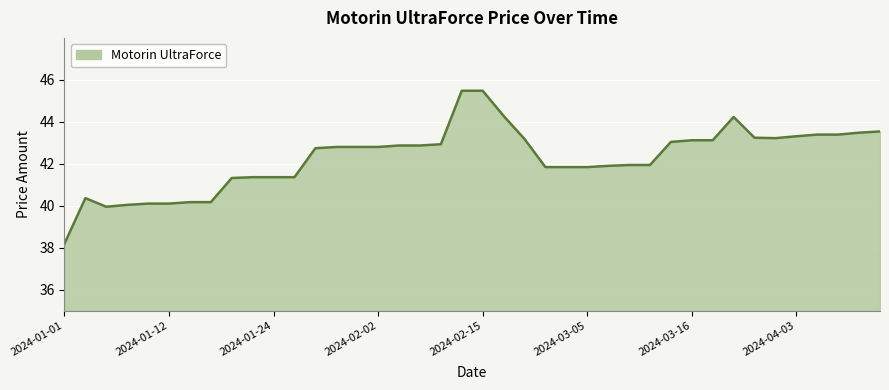

What is the minimum value shown in the chart?

38.2